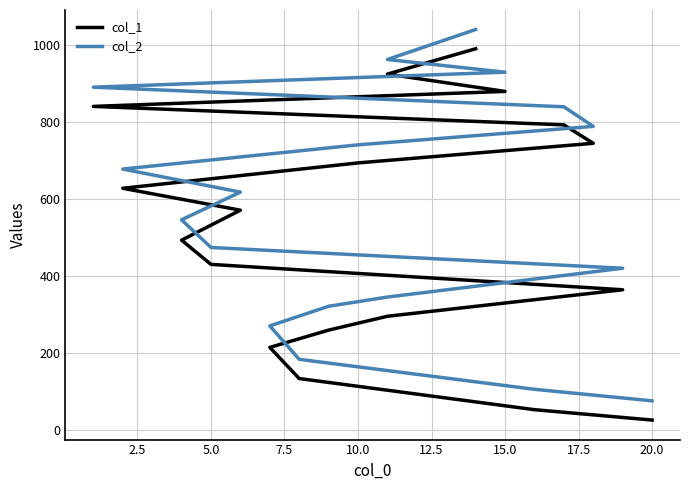

What is the minimum value for col_1?

25